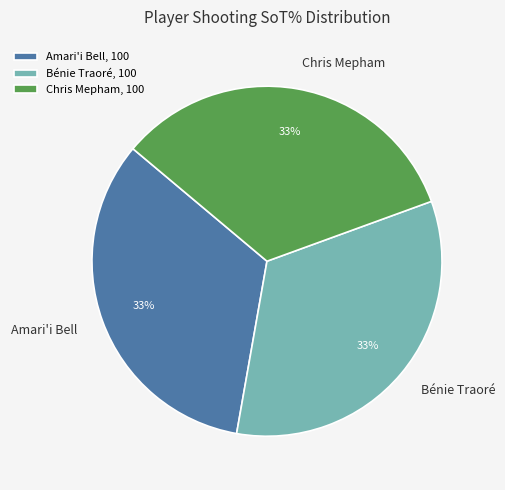

Combined, do Bénie Traoré and Chris Mepham account for over 50%?

Yes